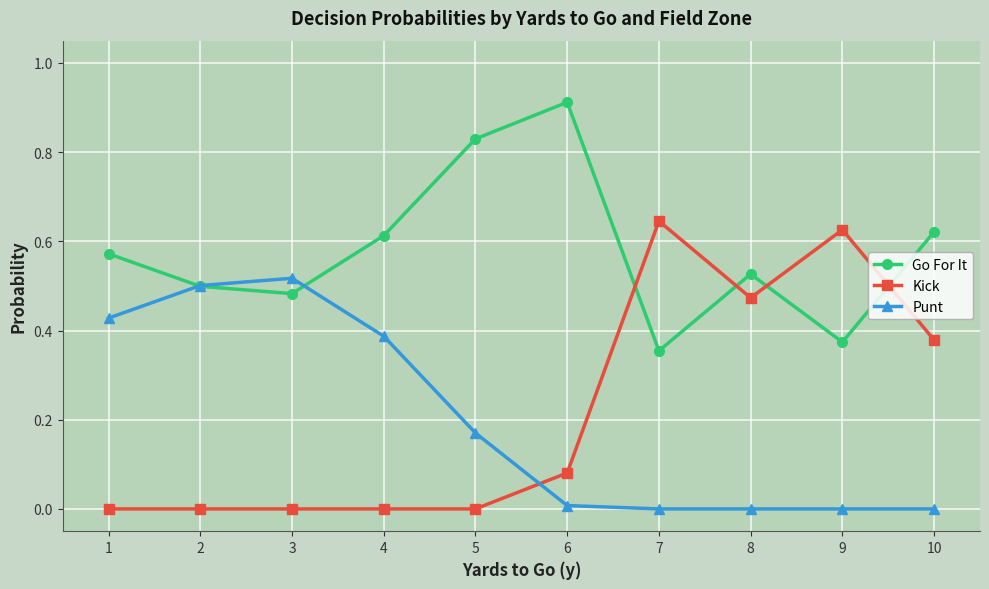

The Punt series shows -0.3 at 8. True or false?

False